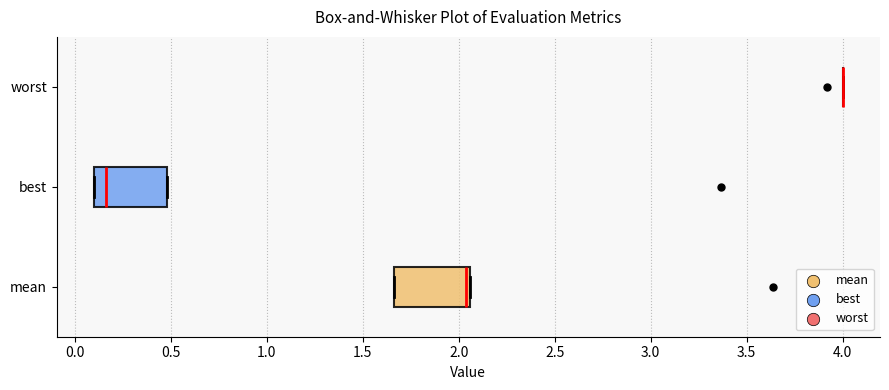

Reading bottom to top, read every box against the x-axis: the position of its median line, the range the box covers, and the ends of its whiskers. The values are not printed on the chart, so give them approximately, as read against the axis.

mean: median 2.05 (just left of the box's right edge), box 1.65 to 2.05, whiskers 1.65 to 2.05
best: median 0.15, box 0.10 to 0.50, whiskers 0.10 to 0.50
worst: box collapsed to a line at 4.00, whiskers 4.00 to 4.00